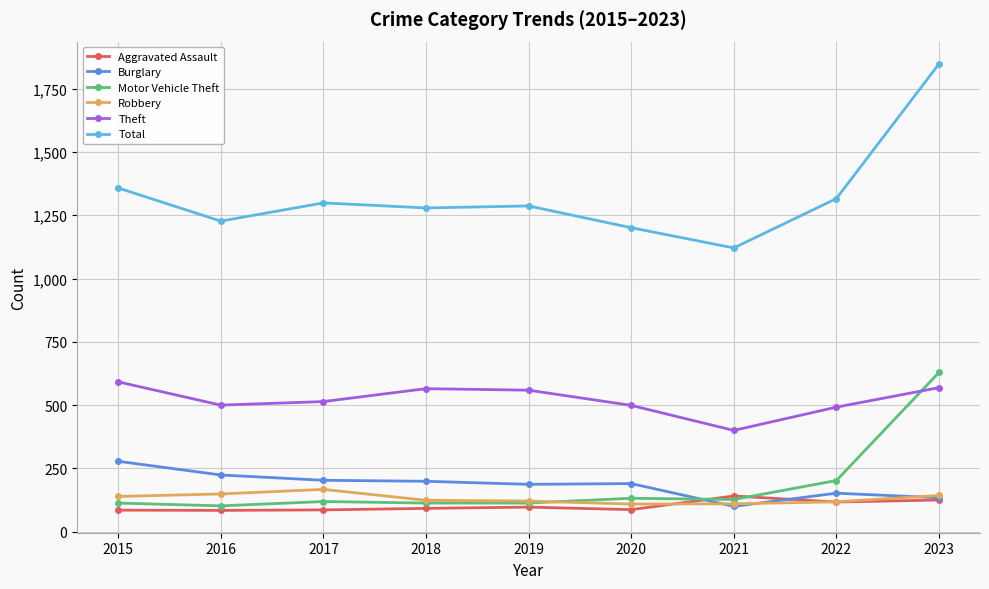

What is the approximate value of Motor Vehicle Theft at 2018?

113